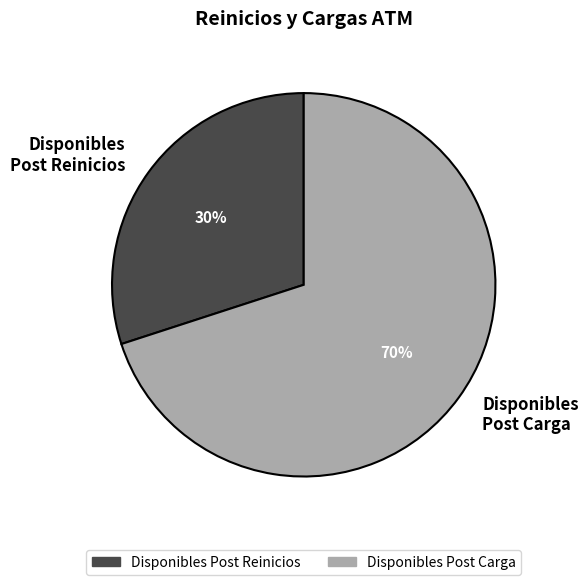

How many slices are in this pie chart?

2